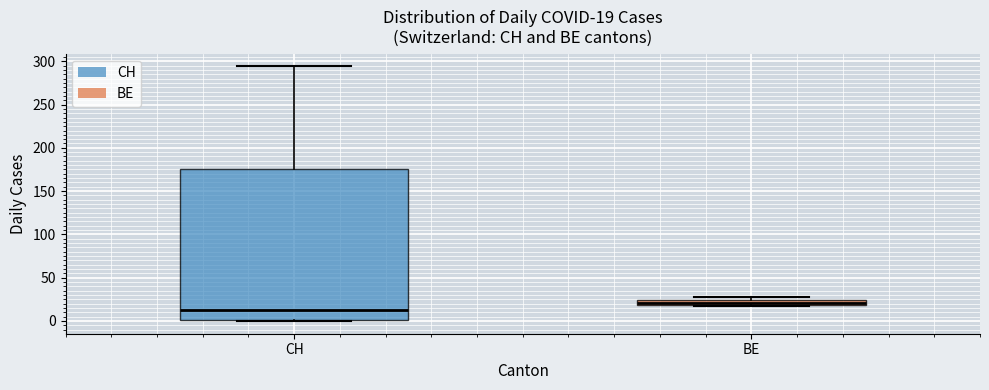

Comparing the boxes themselves (not the whiskers), which one is the tallest?

CH